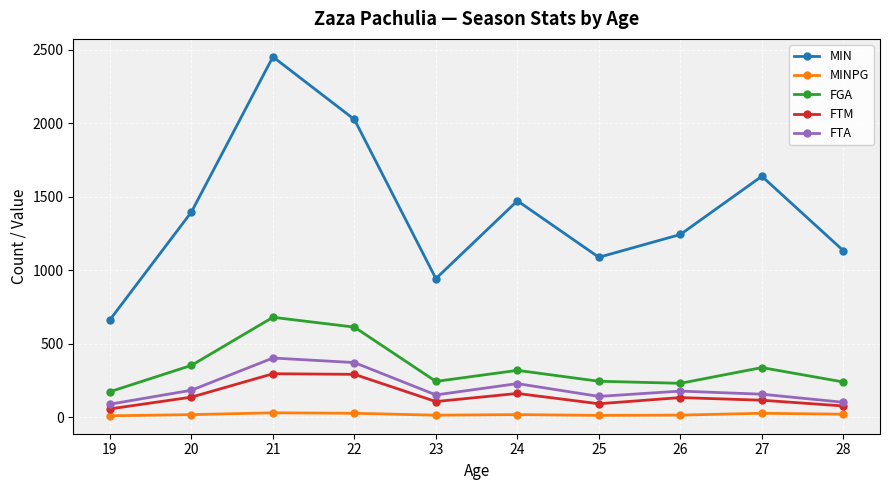

What is the highest value of the FTA series?

404.0